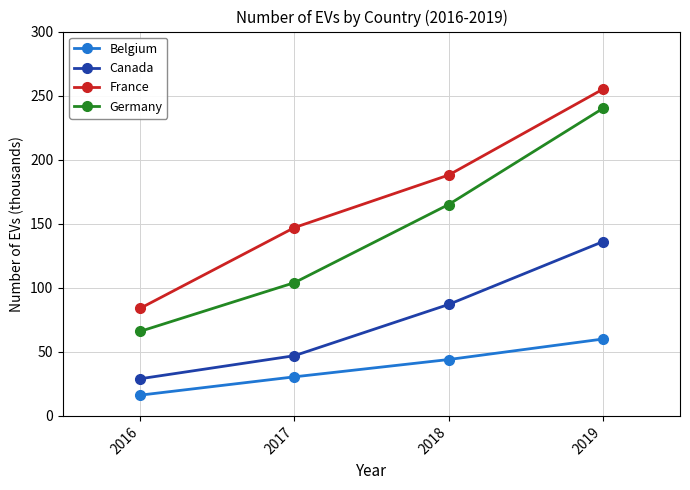

How many categories are shown in the chart?

4